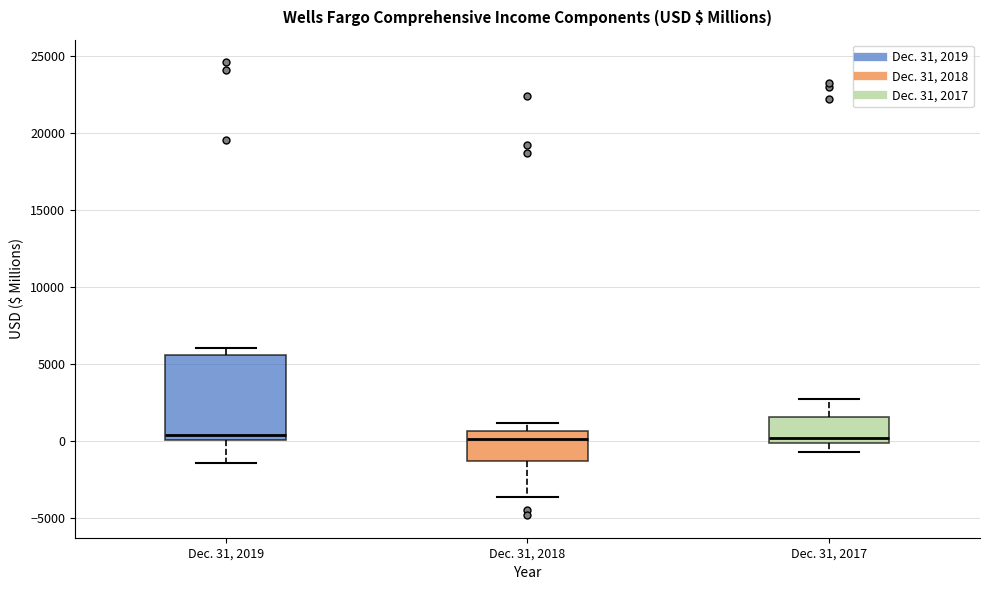

Reading left to right, read every box against the y-axis: the position of its median line, the range the box covers, and the ends of its whiskers. The values are not printed on the chart, so give them approximately, as read against the axis.

Dec. 31, 2019: median 500, box 0 to 5500, whiskers -1500 to 6000
Dec. 31, 2018: median 0, box -1500 to 500, whiskers -3500 to 1000
Dec. 31, 2017: median 0 (just above the box's lower edge), box 0 to 1500, whiskers -500 to 2500